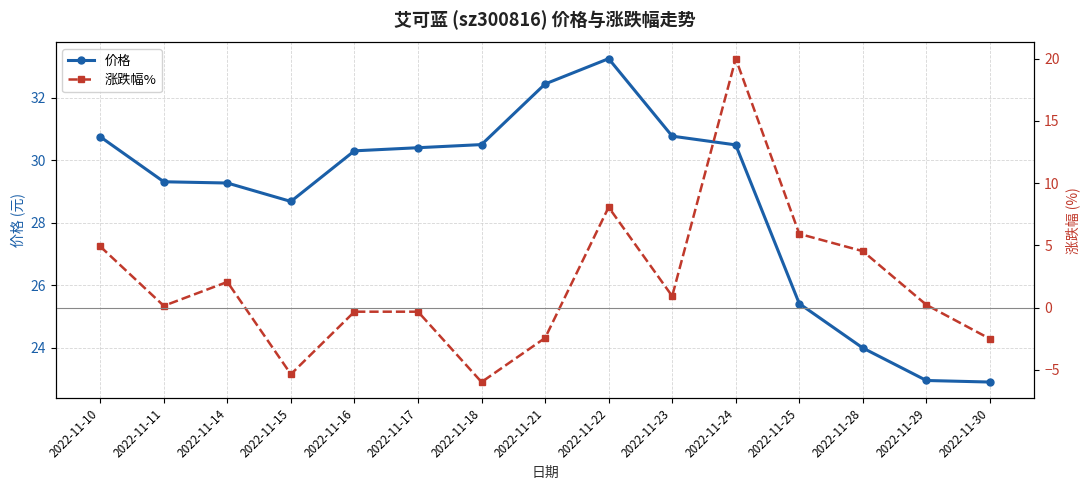

What is the difference between the second highest and second lowest values in the 涨跌幅% series?

13.4